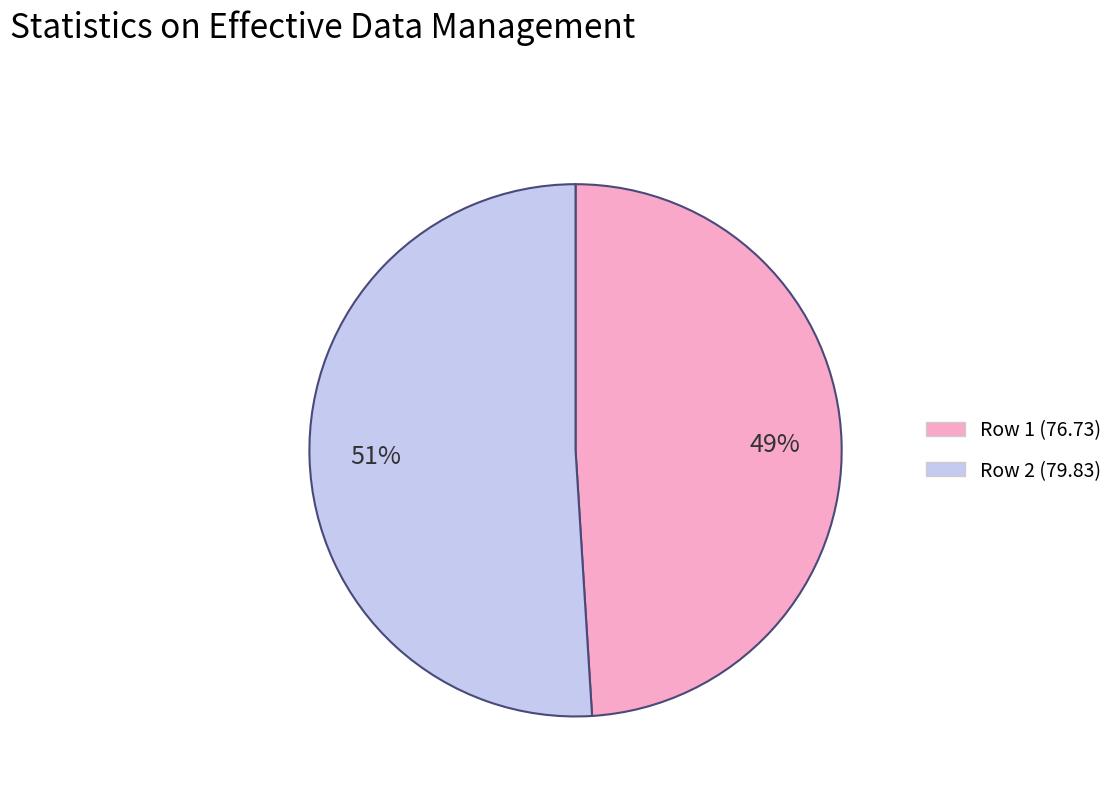

How many segments does this pie chart have?

2